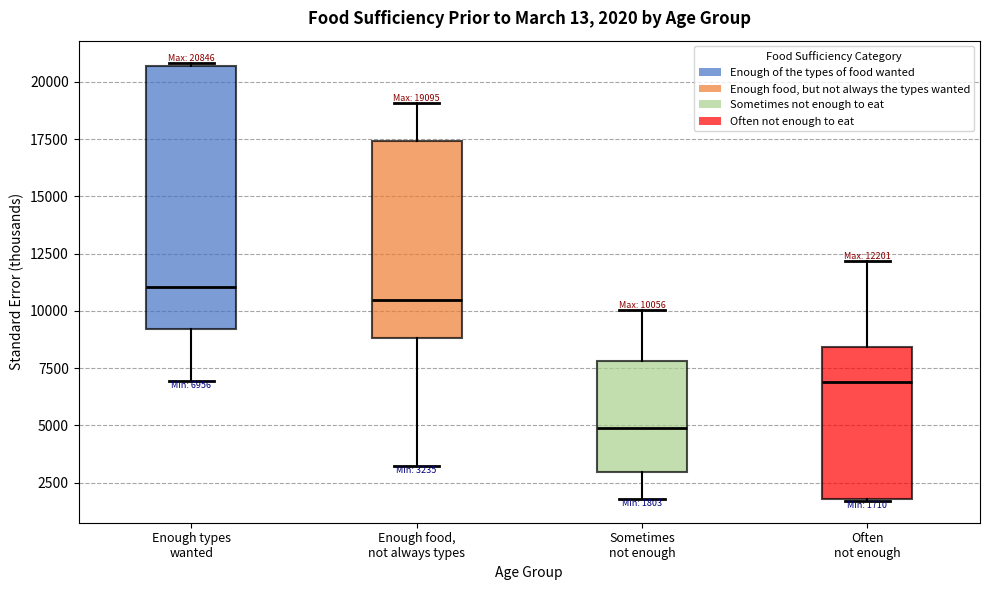

Which box has the lowest median line?

Sometimes not enough